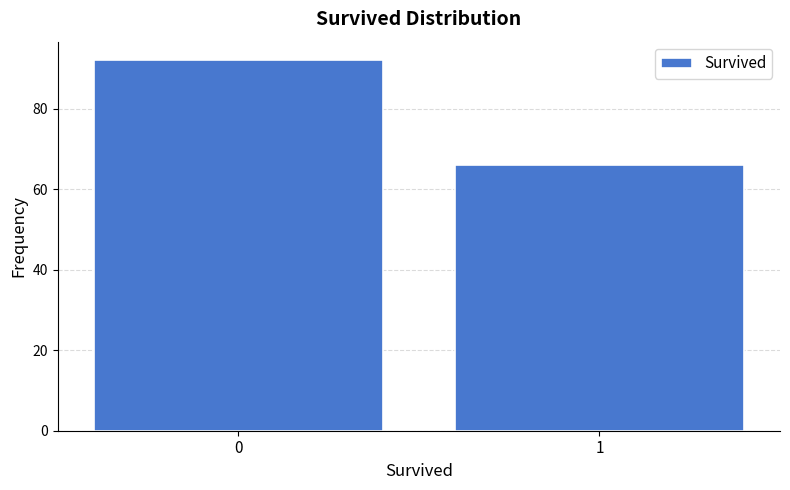

Reading left to right, extract all data points from this chart.

0=92	1=66